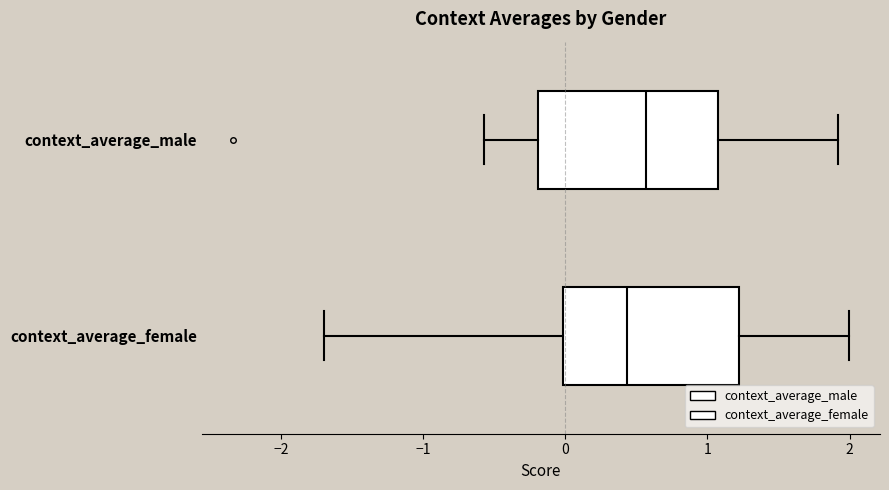

Which box's median line is the furthest to the right?

context_average_male